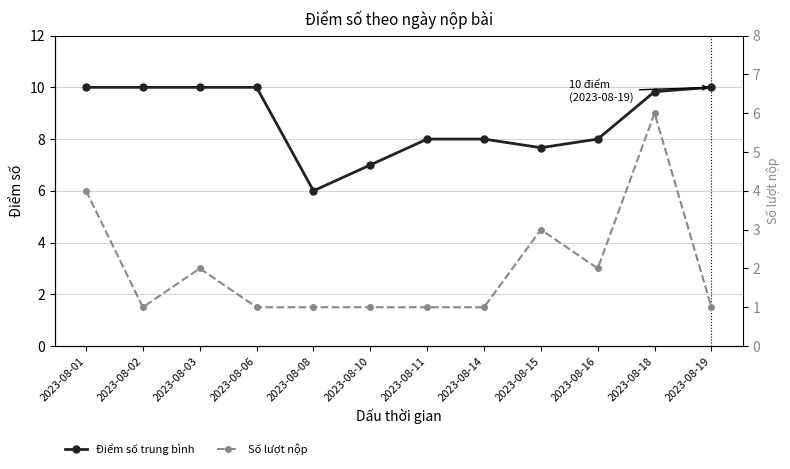

True or false: Điểm số trung bình has a value of 6.0 at 2023-08-08.

True